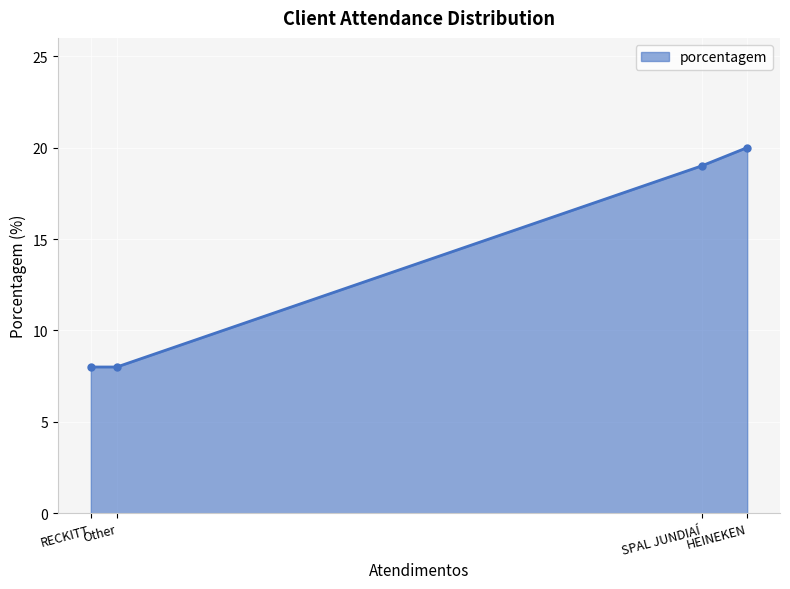

At which label does the data first exceed 19?

HEINEKEN